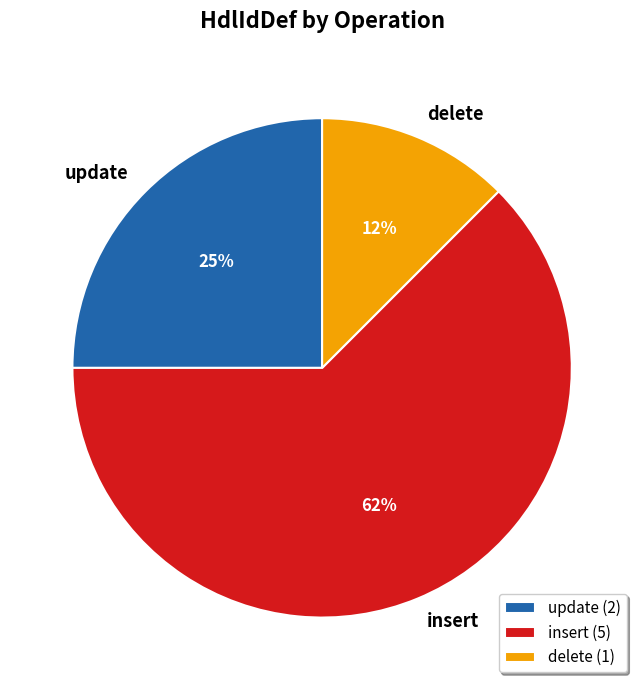

Approximately how many times larger is the value at update compared to insert?

0.4